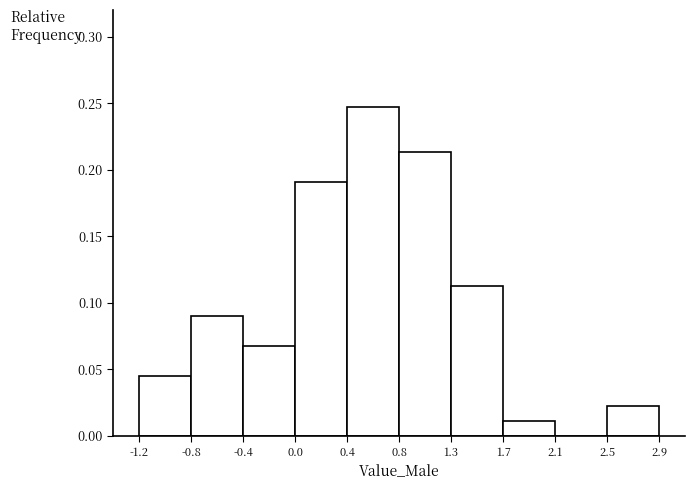

How tall is the bar that spans 0.0 to 0.4 on the x-axis? The values are not printed on the chart, so give them approximately, as read against the axis.

0.190